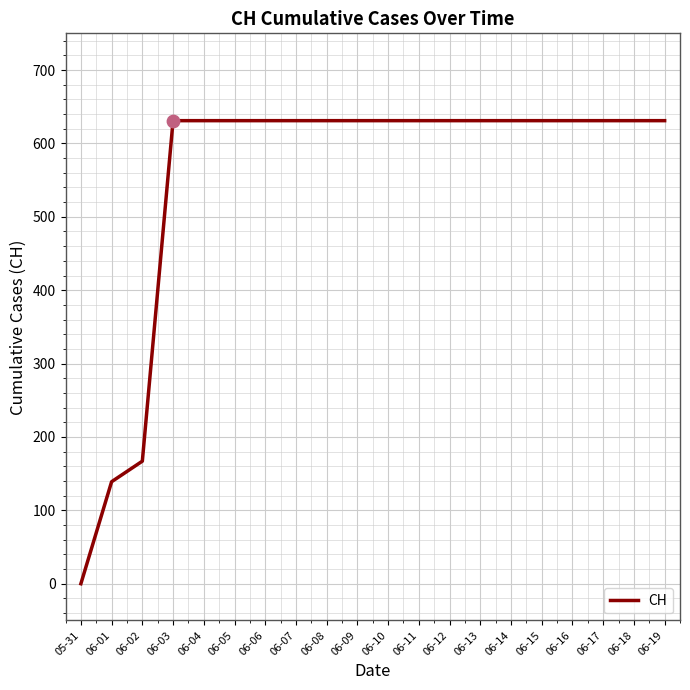

What is the ratio of the value at 06-10 to the value at 06-07?

1.0